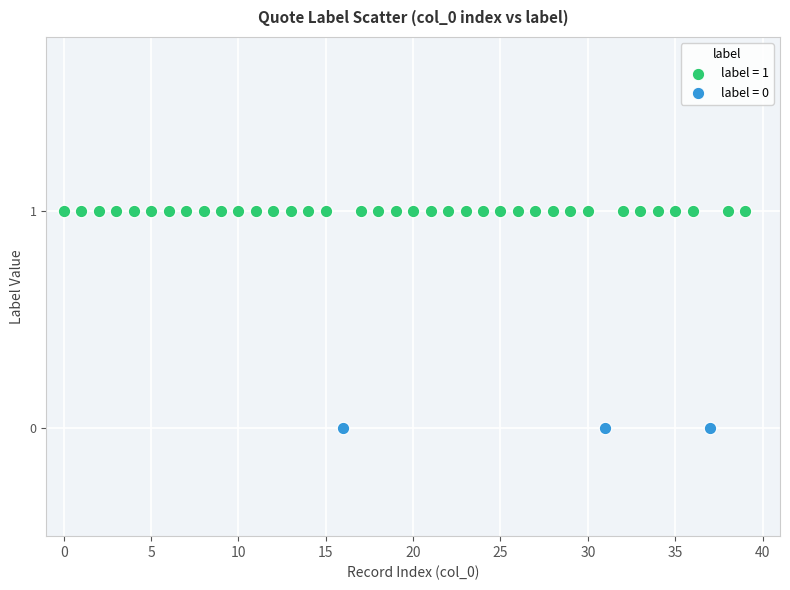

Which series contains the lowest Y value?

label = 0